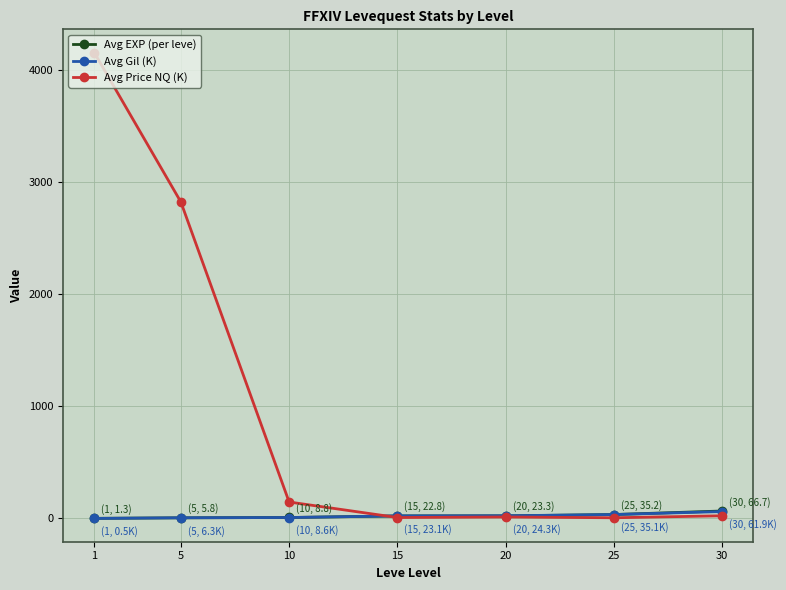

What is the maximum value shown in the chart?

4152.6